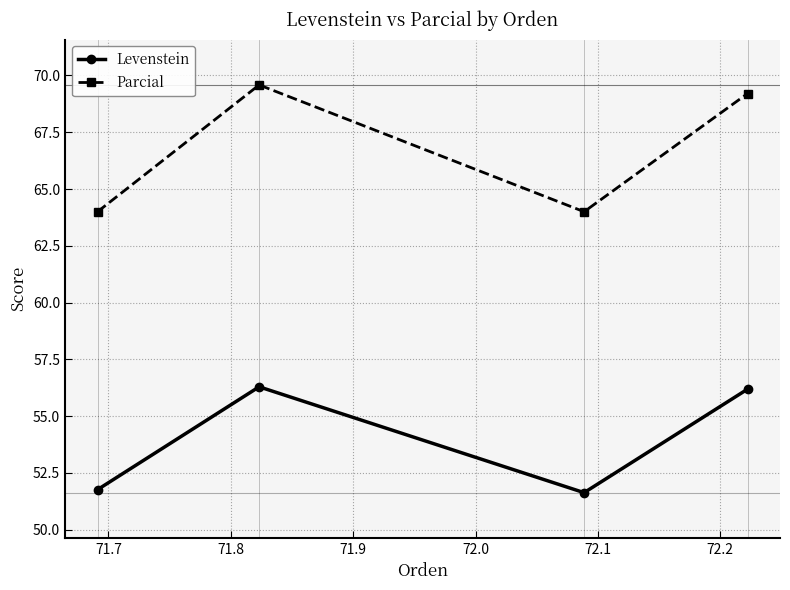

In Parcial, how many points are higher than both neighbors (excluding endpoints)?

1